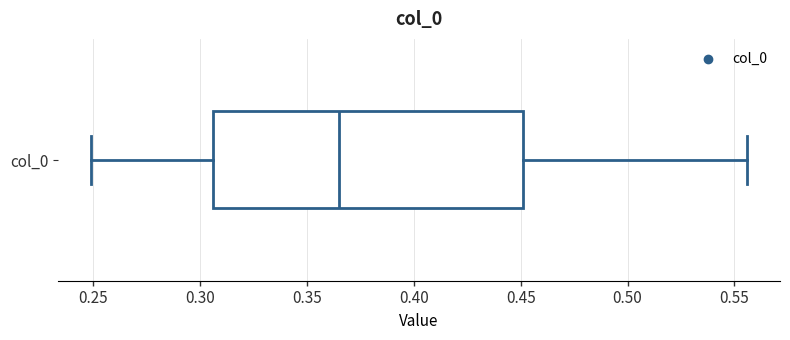

Read this box plot against the x-axis: the position of the median line, the range covered by the box, and the ends of both whiskers. The values are not printed on the chart, so give them approximately, as read against the axis.

median 0.365, box 0.305 to 0.450, whiskers 0.250 to 0.555